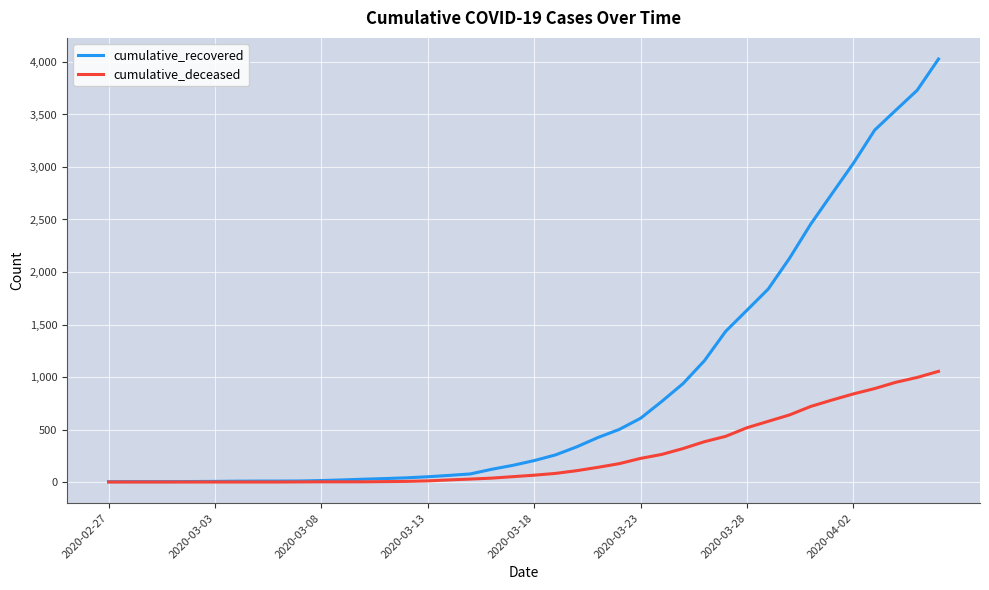

How many distinct data groups are displayed?

2